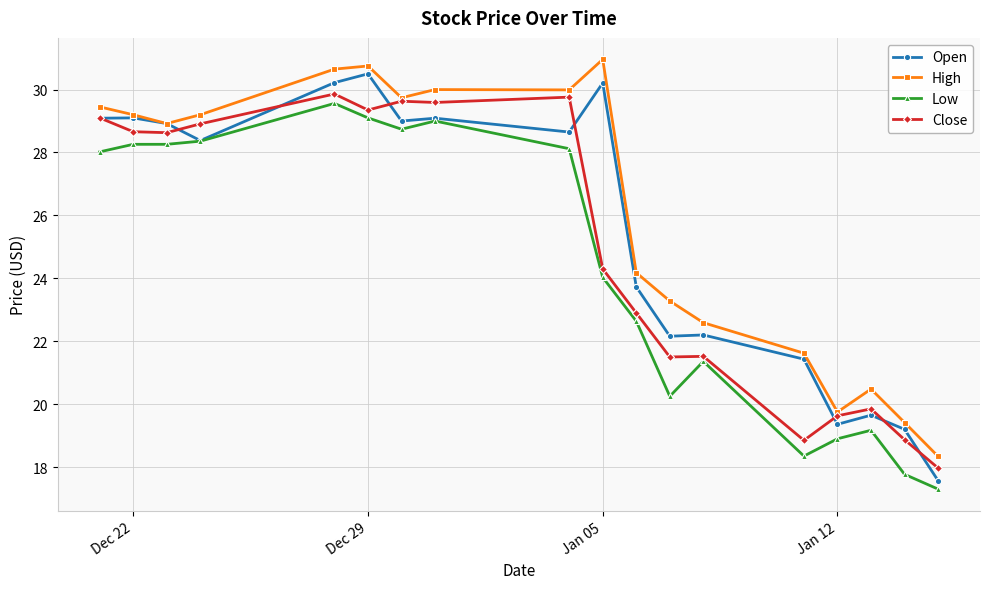

True or false: Open has more than 2 points higher than both neighbors.

True